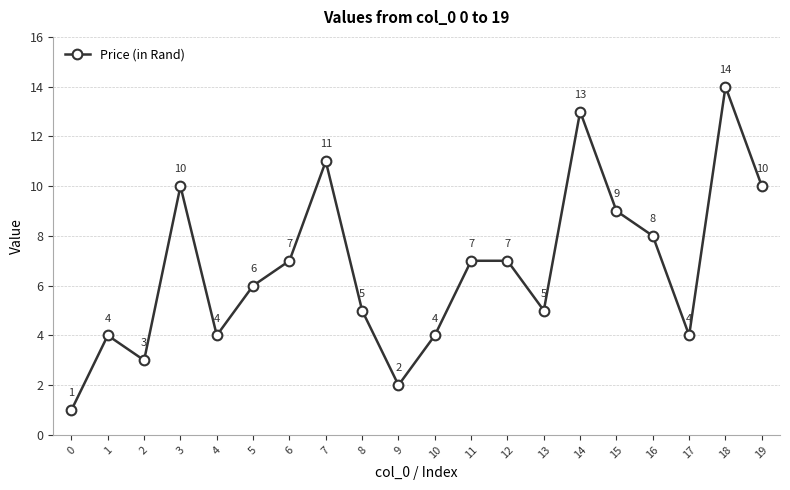

What is the value of the 11th point from the left?

4